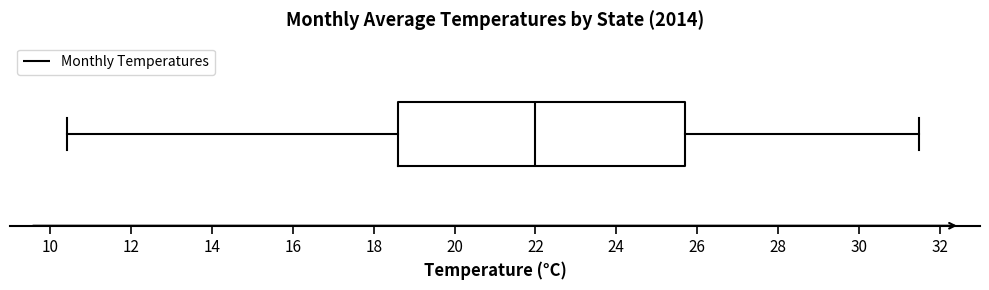

Transcribe this box plot: give where the median line is, the range the box spans, and where the two whiskers end, as read against the x-axis. The values are not printed on the chart, so give them approximately, as read against the axis.

median 22.0, box 18.6 to 25.8, whiskers 10.4 to 31.6